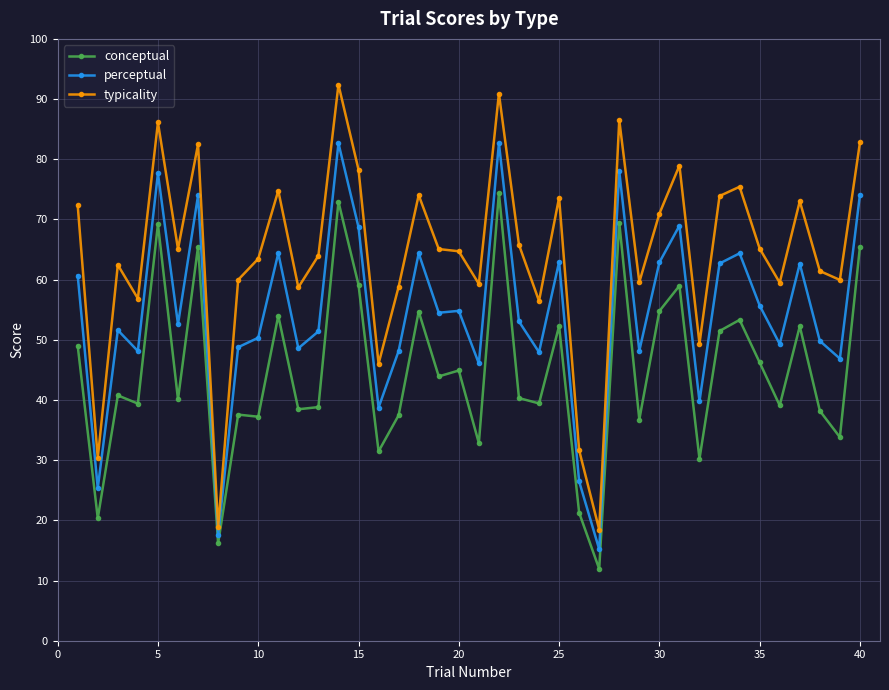

Which series has the largest total across all categories?

typicality